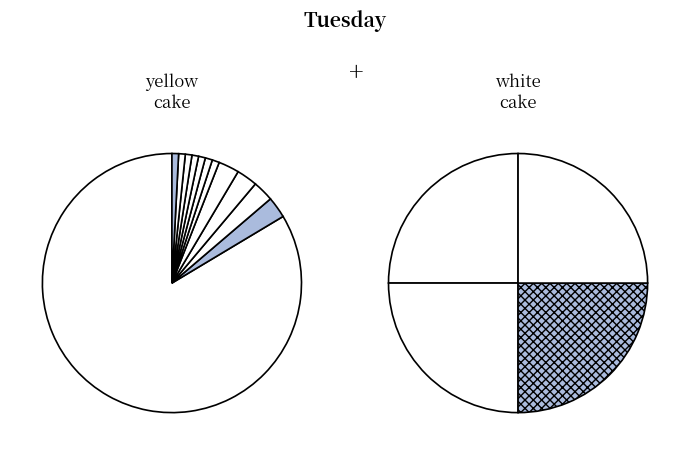

Which category has the biggest portion of the pie?

1